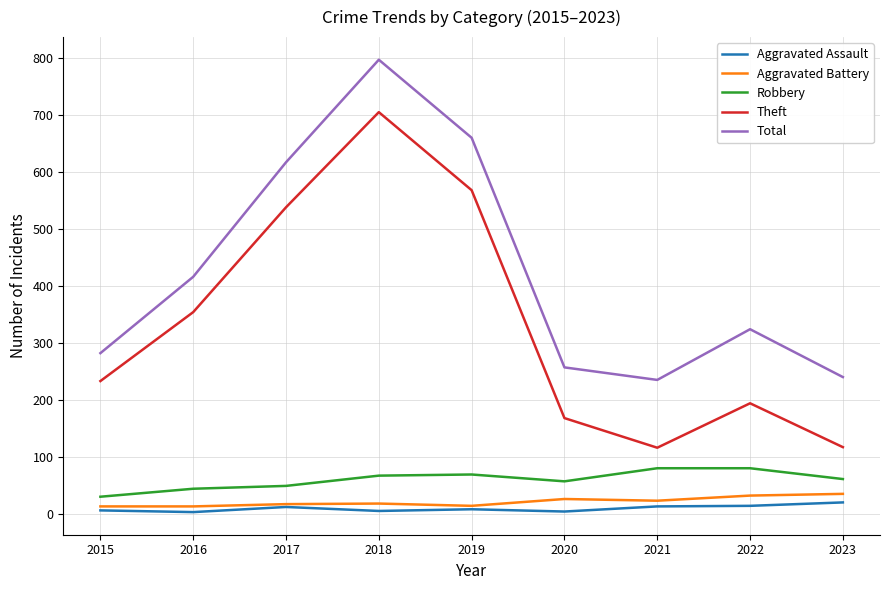

True or false: Total and Aggravated Assault cross at least once.

False